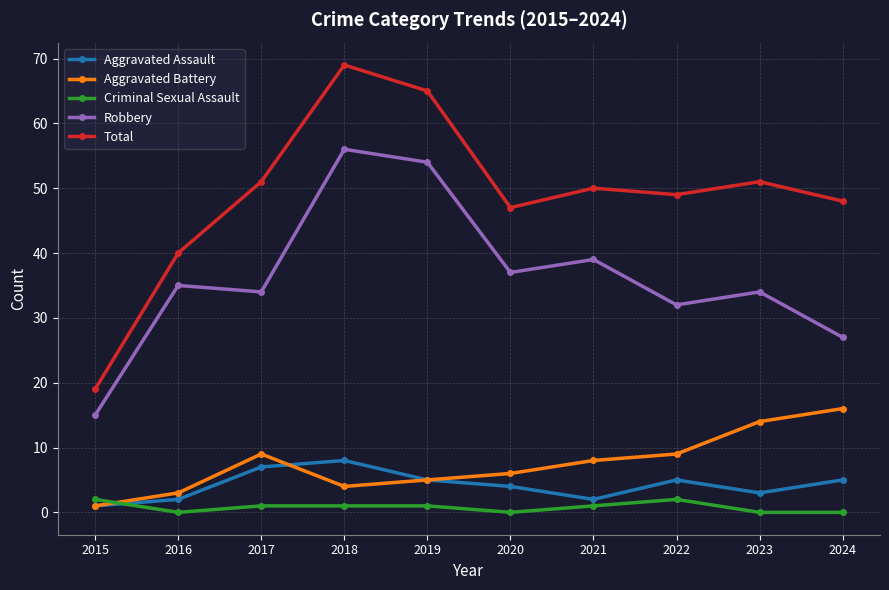

Where does the Aggravated Battery series first go above 8?

2017